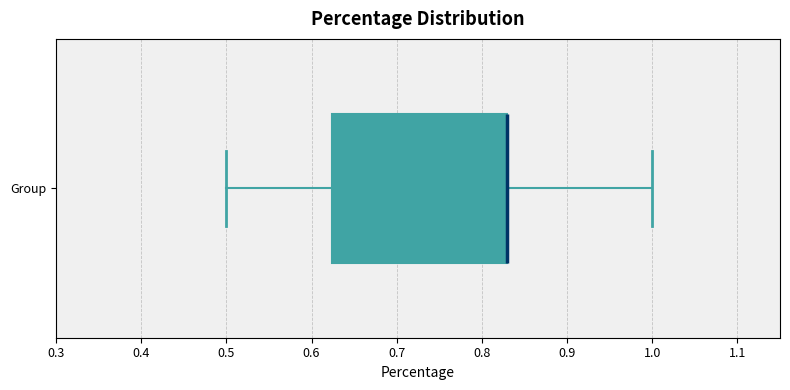

Where does the right whisker of the box for Group end on the x-axis? The values are not printed on the chart, so give them approximately, as read against the axis.

1.00